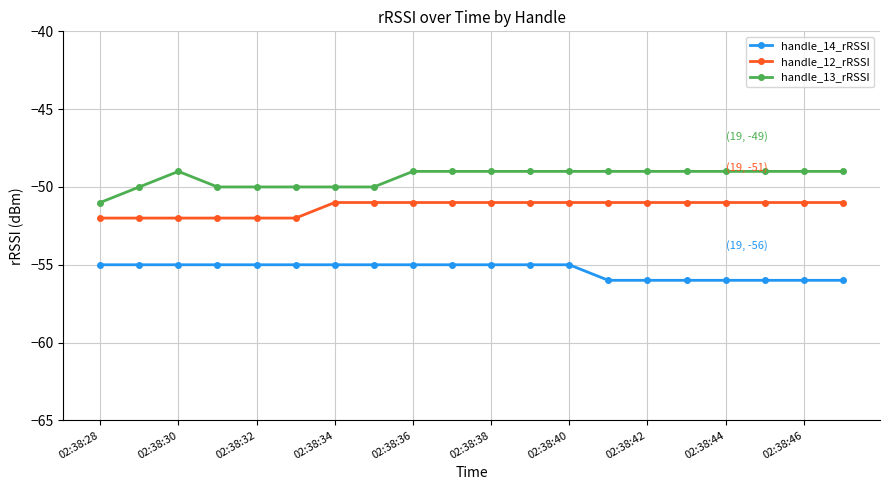

What is the value of the handle_12_rRSSI point at the 18th from the left?

-51